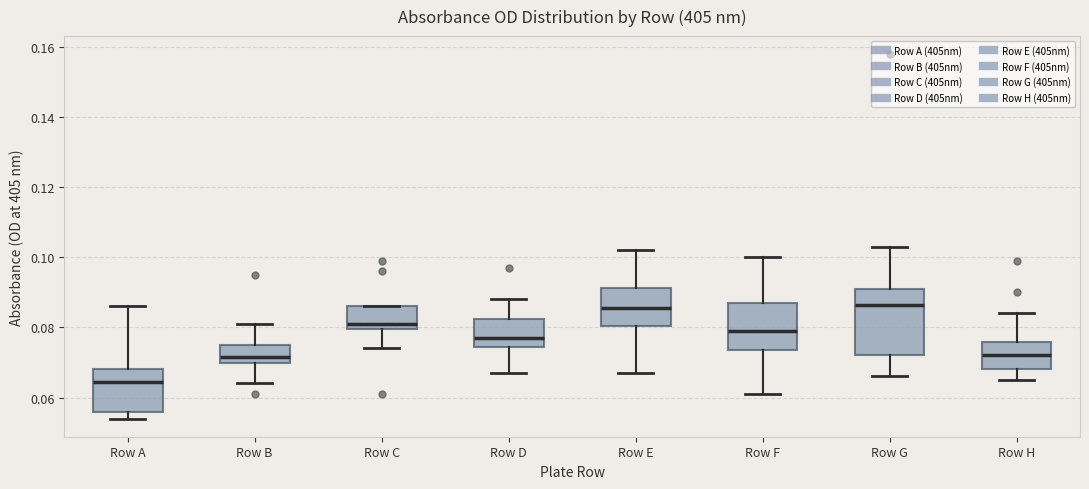

Reading left to right, read every box against the y-axis: the position of its median line, the range the box covers, and the ends of its whiskers. The values are not printed on the chart, so give them approximately, as read against the axis.

Row A: median 0.064, box 0.056 to 0.068, whiskers 0.054 to 0.086
Row B: median 0.072, box 0.070 to 0.076, whiskers 0.064 to 0.082
Row C: median 0.082, box 0.080 to 0.086, whiskers 0.074 to 0.086
Row D: median 0.078, box 0.074 to 0.082, whiskers 0.068 to 0.088
Row E: median 0.086, box 0.080 to 0.092, whiskers 0.068 to 0.102
Row F: median 0.080, box 0.074 to 0.088, whiskers 0.062 to 0.100
Row G: median 0.086, box 0.072 to 0.092, whiskers 0.066 to 0.104
Row H: median 0.072, box 0.068 to 0.076, whiskers 0.066 to 0.084